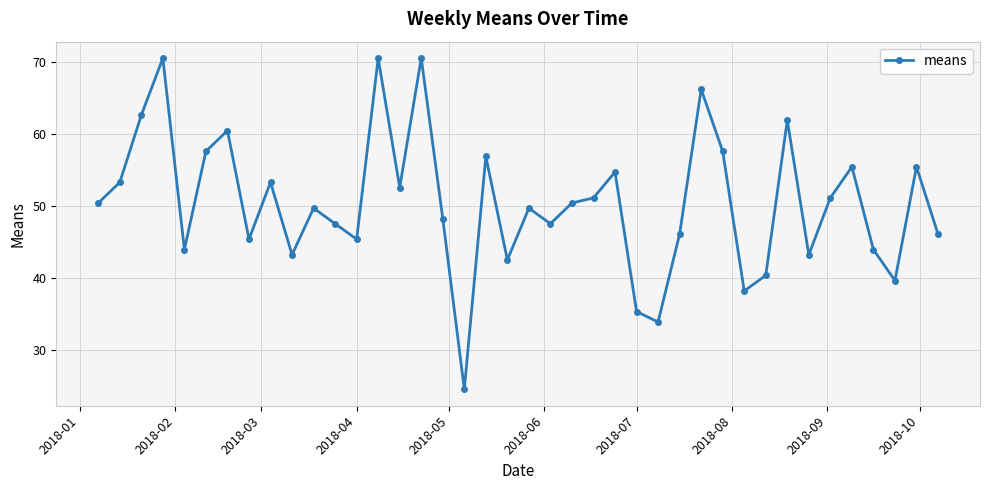

What is the average value?

50.4